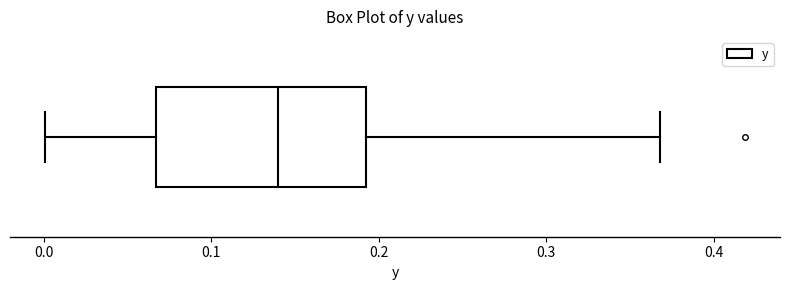

Where does the left whisker of the box end on the x-axis? The values are not printed on the chart, so give them approximately, as read against the axis.

0.00